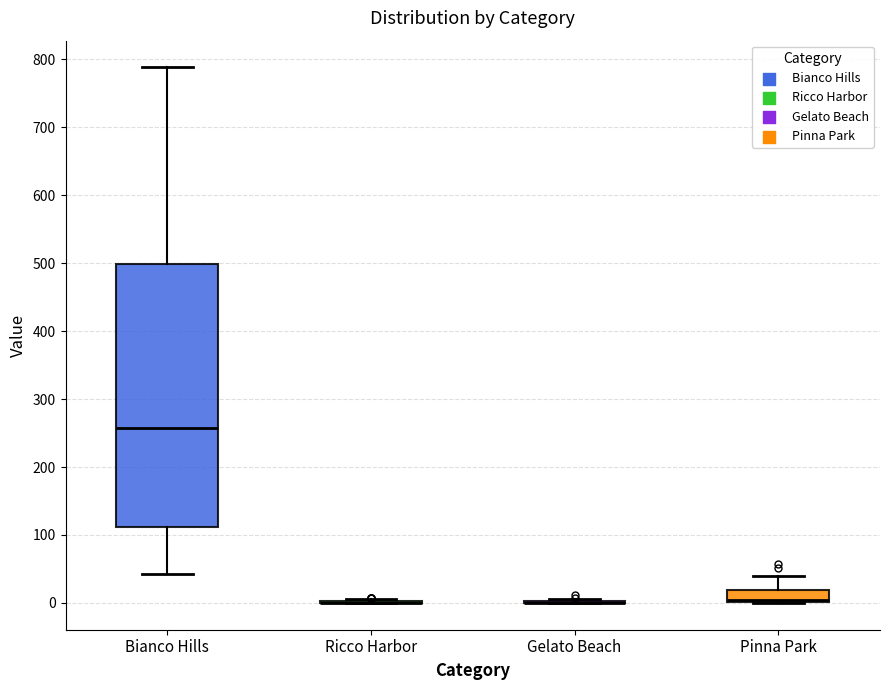

Reading left to right, transcribe this box plot: for each box, give where its median line is, the range the box spans, and where its two whiskers end, as read against the y-axis. The values are not printed on the chart, so give them approximately, as read against the axis.

Bianco Hills: median 260, box 110 to 500, whiskers 40 to 790
Ricco Harbor: box collapsed to a line at 0, whiskers 0 to 10
Gelato Beach: box collapsed to a line at 0, whiskers 0 to 10
Pinna Park: median 10, box 0 to 20, whiskers 0 to 40